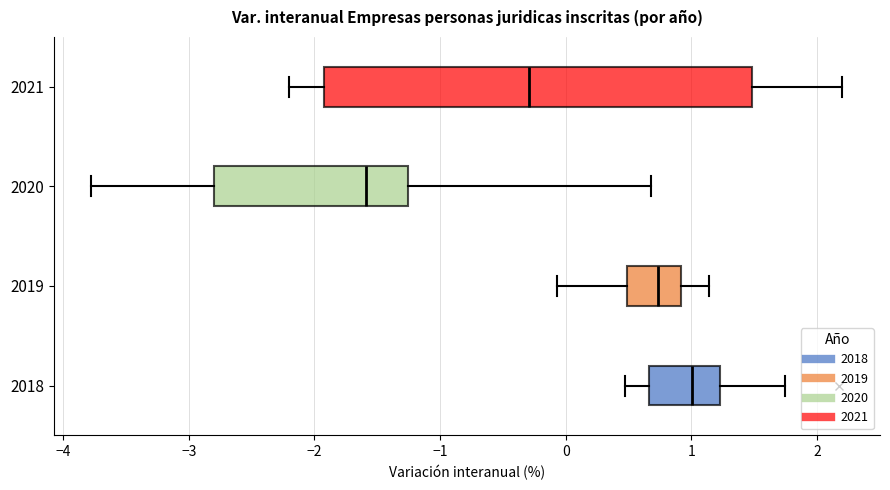

Which box has the furthest to the left median line?

2020